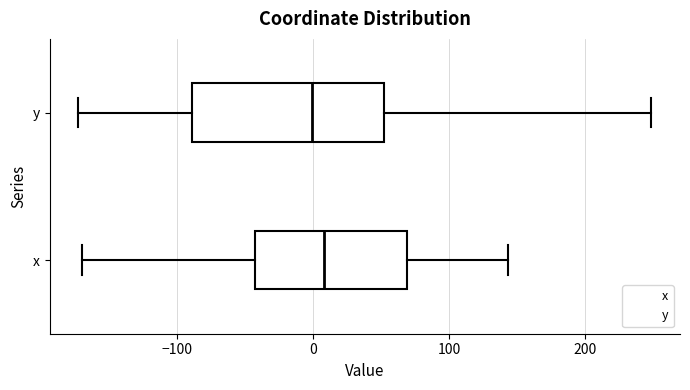

Where does the median line of the box for y sit on the x-axis? The values are not printed on the chart, so give them approximately, as read against the axis.

0